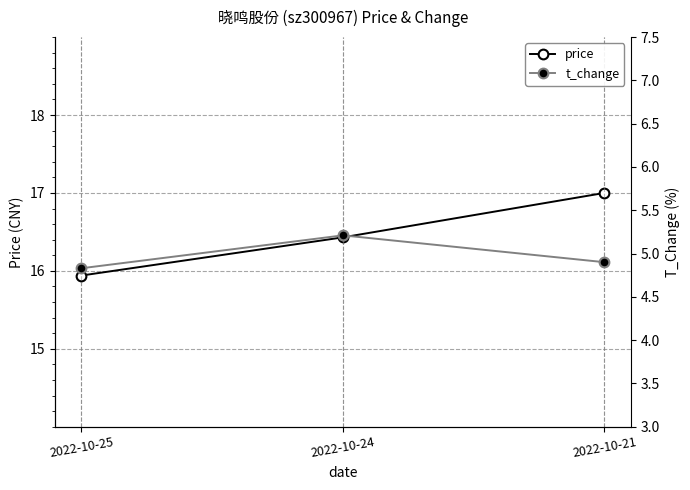

How many lines are shown in the chart?

2